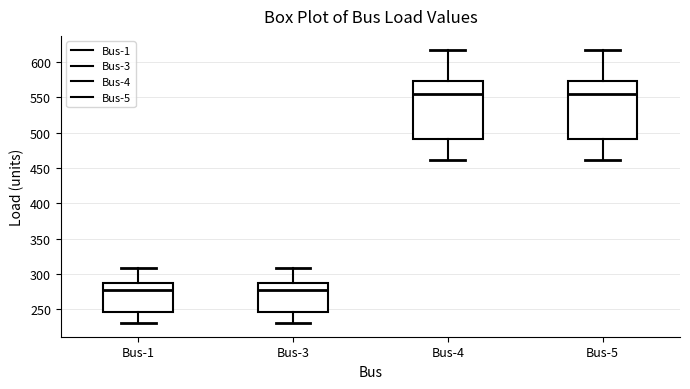

Reading left to right, read every box against the y-axis: the position of its median line, the range the box covers, and the ends of its whiskers. The values are not printed on the chart, so give them approximately, as read against the axis.

Bus-1: median 280, box 245 to 285, whiskers 230 to 310
Bus-3: median 280, box 245 to 285, whiskers 230 to 310
Bus-4: median 555, box 490 to 575, whiskers 460 to 620
Bus-5: median 555, box 490 to 575, whiskers 460 to 620